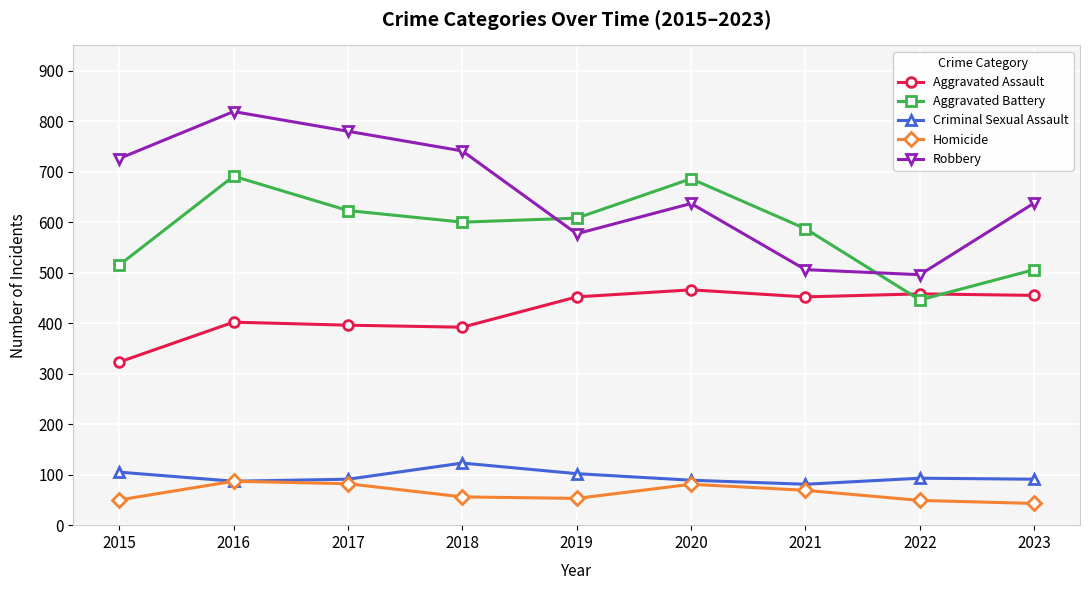

What value does the Aggravated Battery series have at 2016?

691